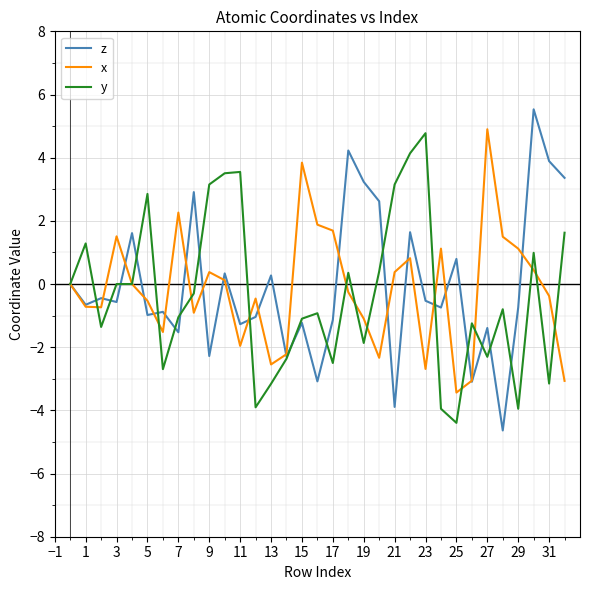

Does the chart have visible grid lines?

Yes